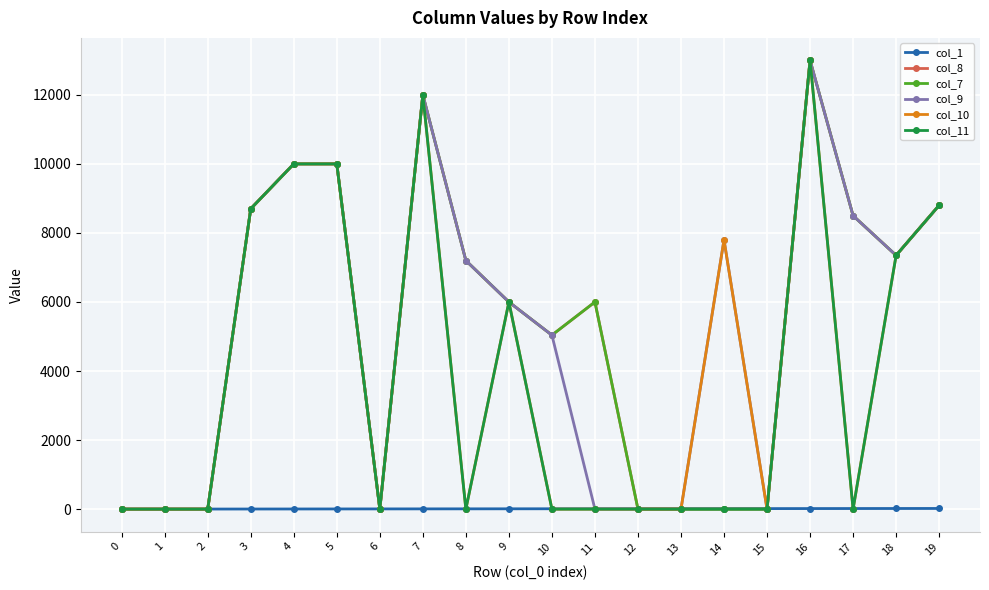

Which label corresponds to the largest value in the chart?

16